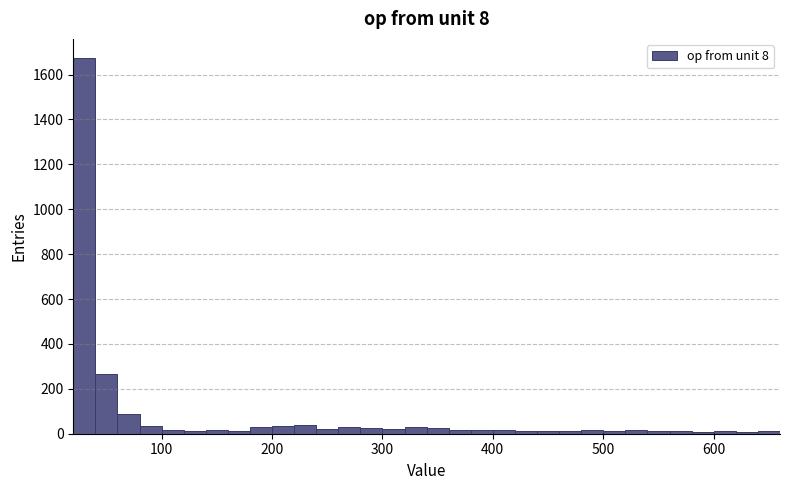

Around what value on the x-axis is the tallest bar? Give the approximate position of its centre, as read against the axis.

30